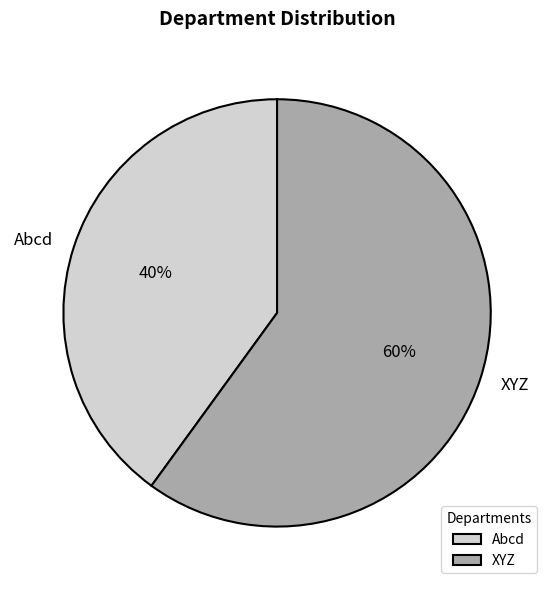

Rank the categories by value from highest to lowest.

XYZ, Abcd